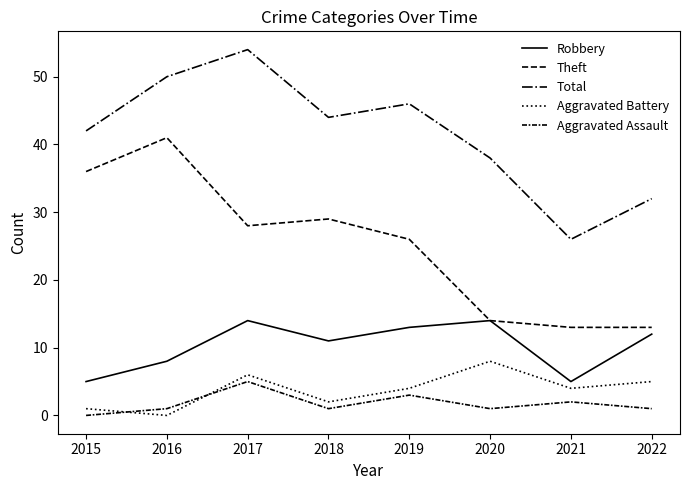

True or false: Theft and Aggravated Battery cross at least once.

False